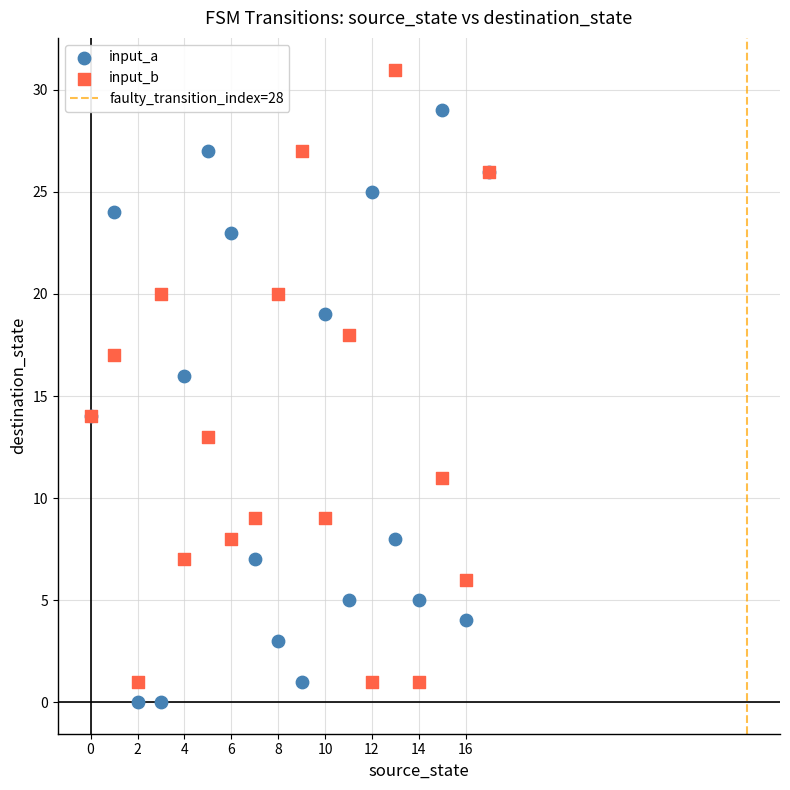

Which series contains the highest Y value?

input_b